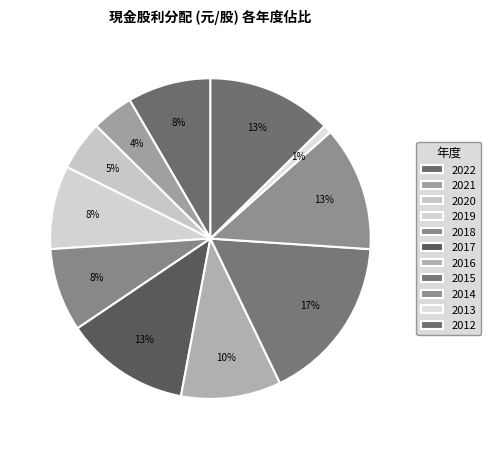

To the nearest percent, what portion does 2022 represent?

8%